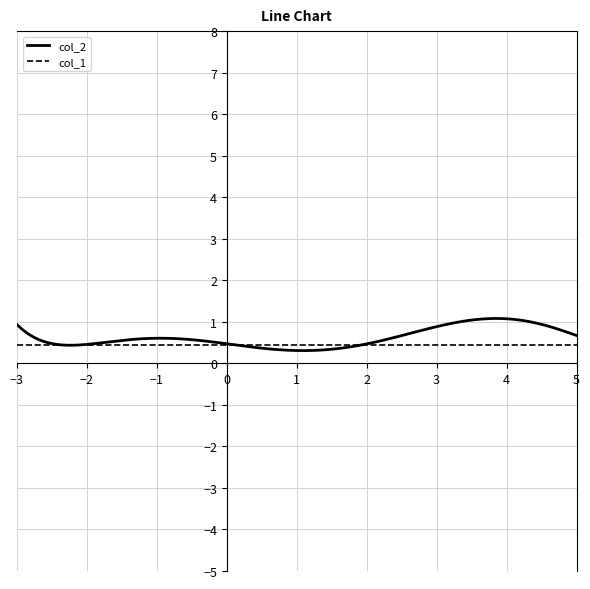

Rank the series by their maximum value, from highest to lowest.

col_2, col_1